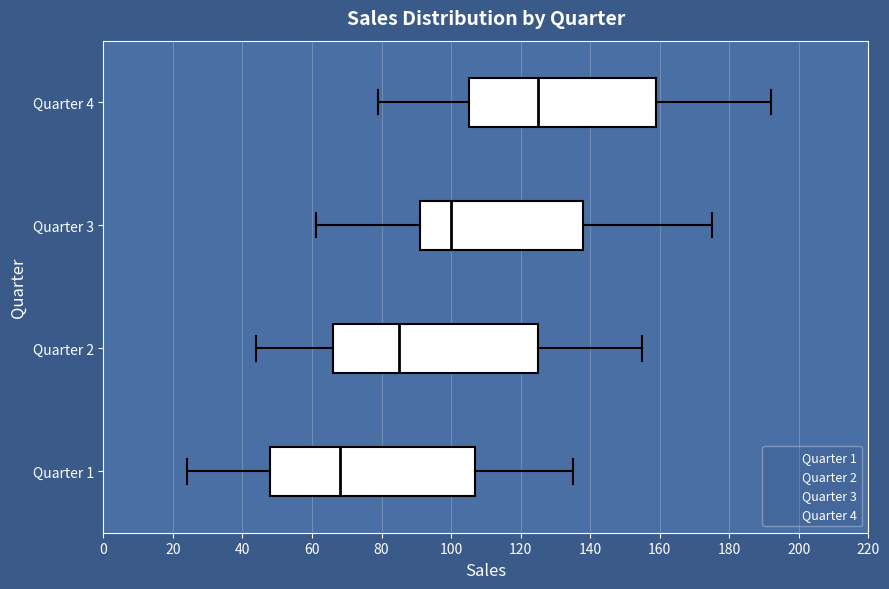

Which box has the furthest to the left median line?

Quarter 1